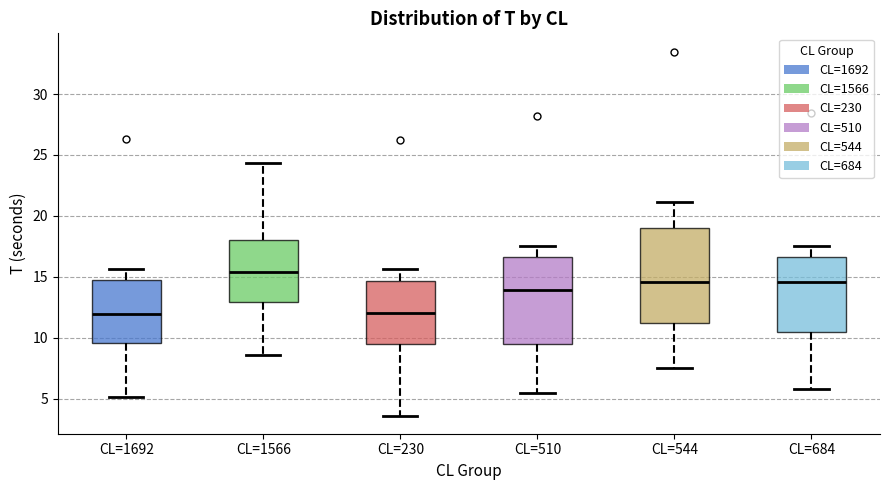

Comparing the boxes themselves (not the whiskers), which one is the tallest?

CL=544